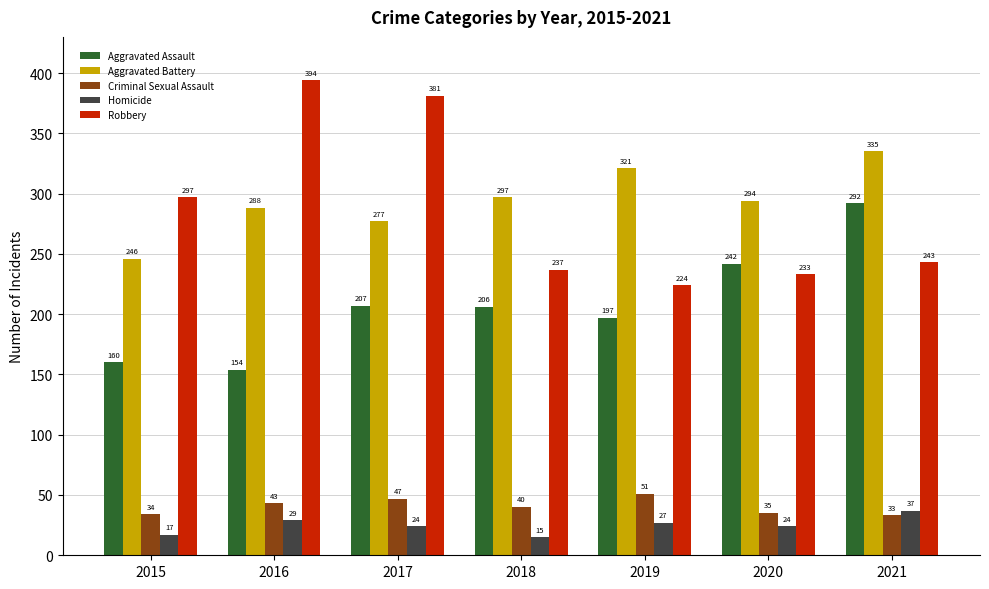

How many data points does each series have?

7